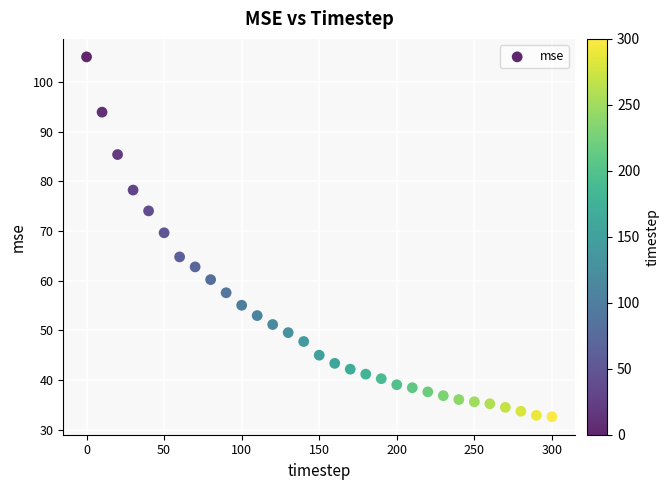

What is the range of Y values (max minus min)?

72.5